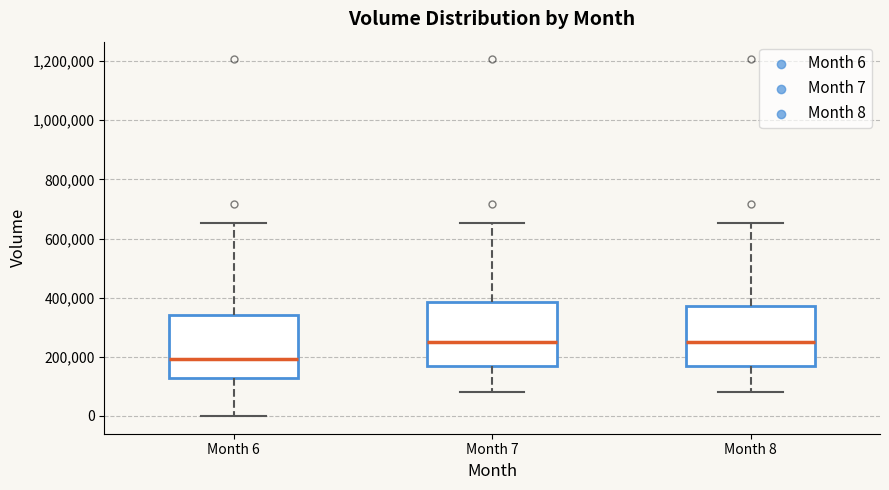

Which box has the lowest median line?

Month 6